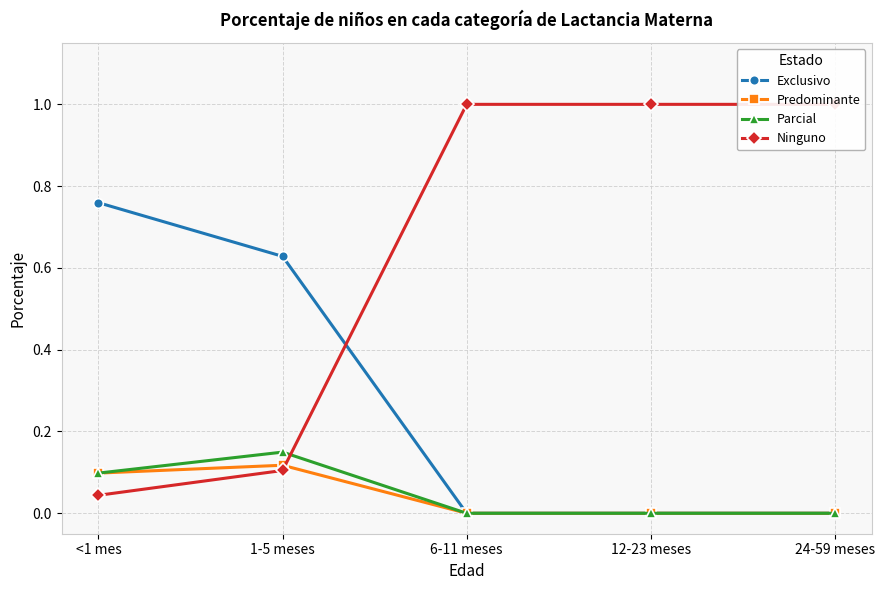

Does the chart have visible grid lines?

Yes